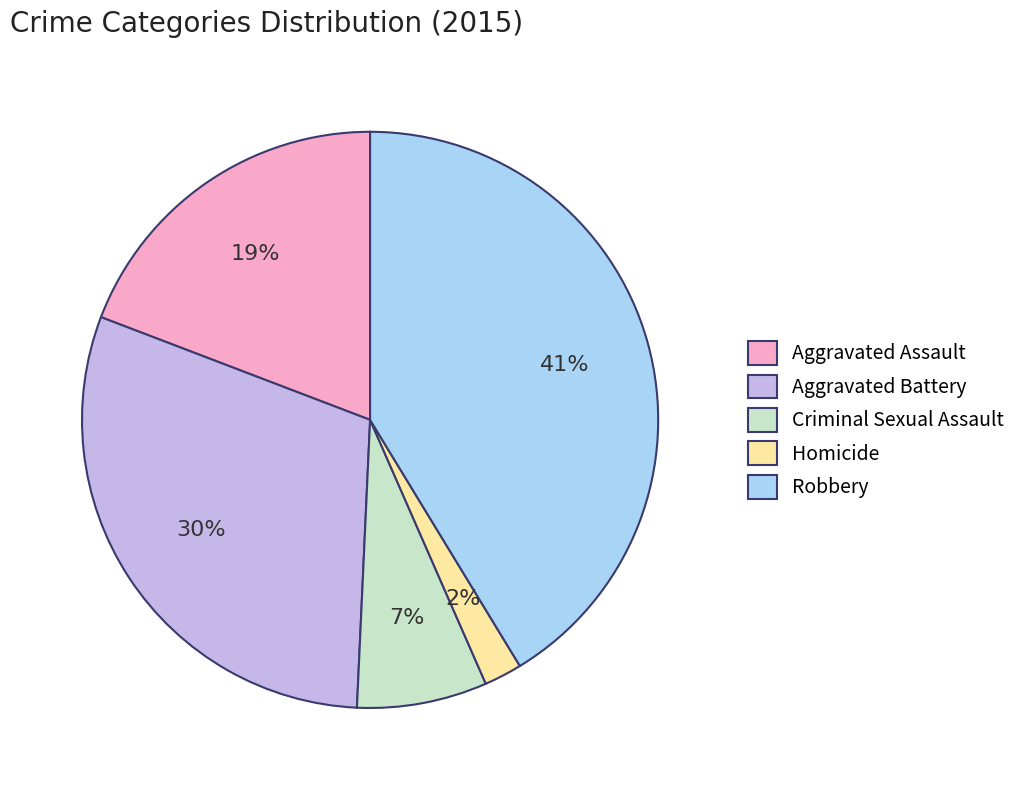

Is it true that Homicide is 8% of the pie?

False